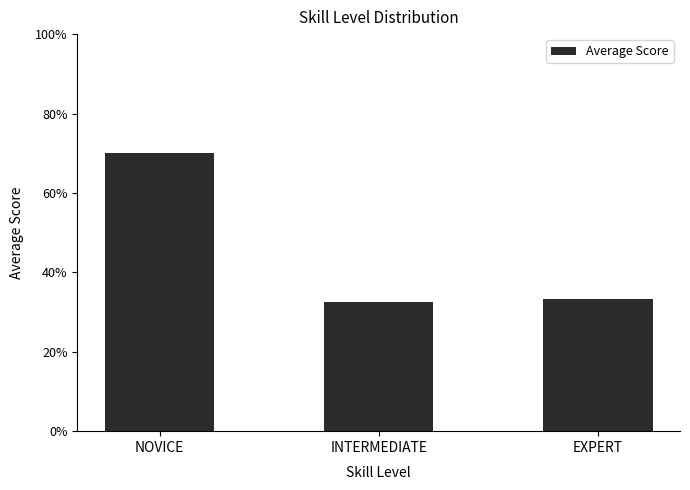

Are the bars horizontal?

No